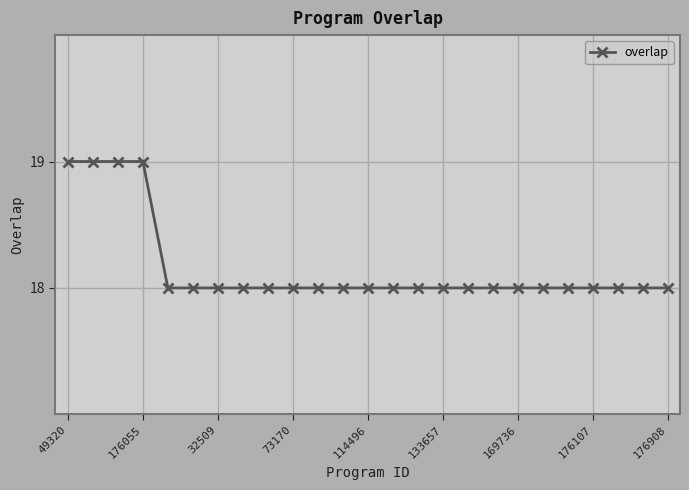

What is the minimum value shown in the chart?

18